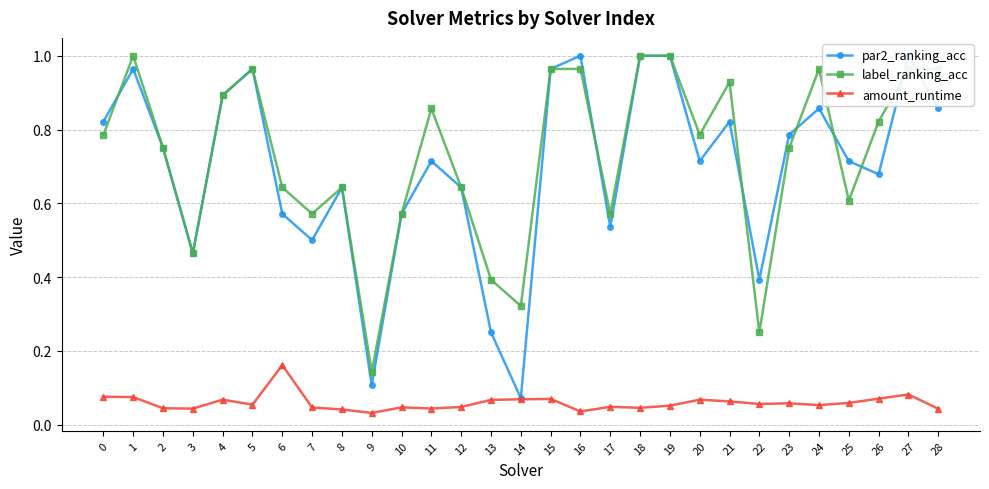

Between which two adjacent categories do par2_ranking_acc and label_ranking_acc first intersect?

0 and 1